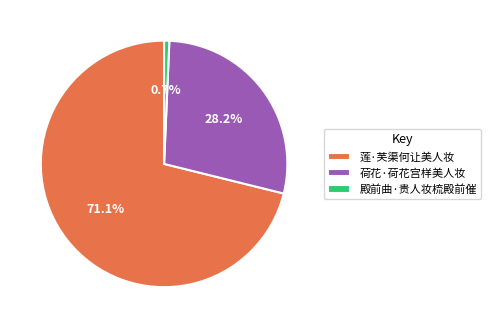

How many segments does this pie chart have?

3